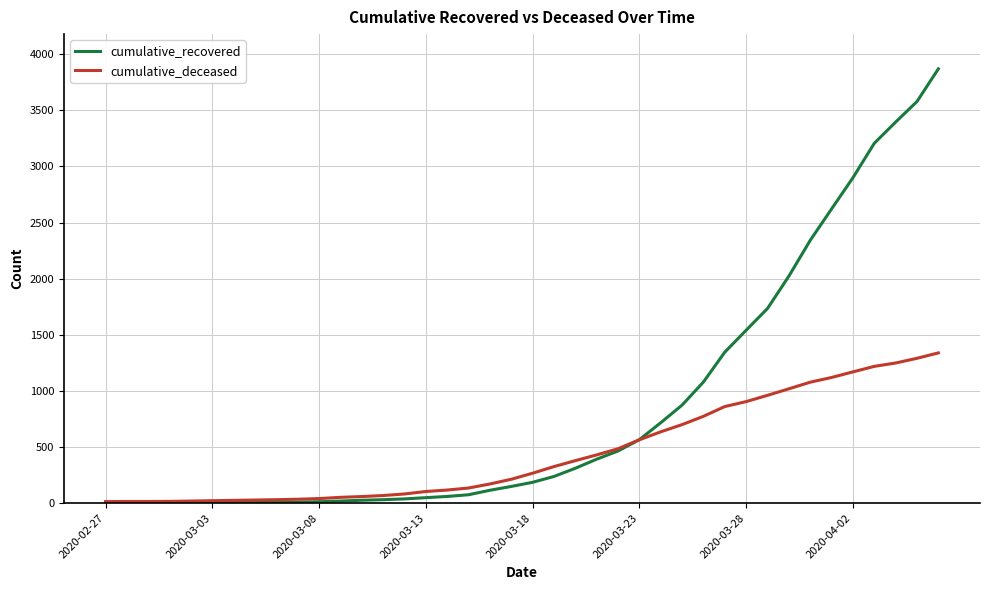

What is the sum of all cumulative_deceased values?

18036